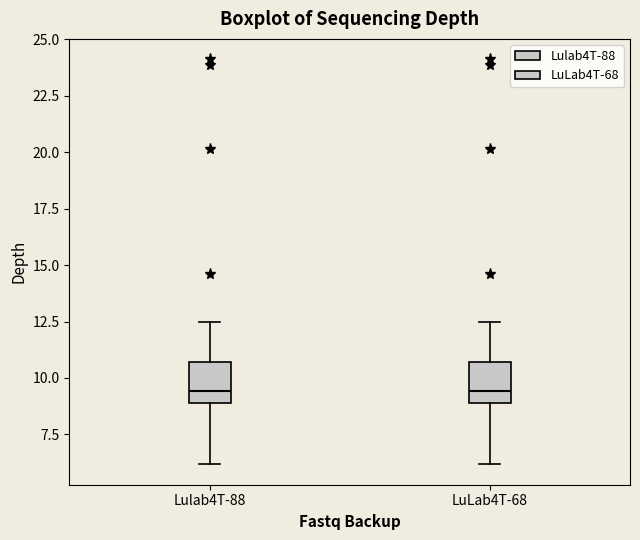

Reading left to right, read every box against the y-axis: the position of its median line, the range the box covers, and the ends of its whiskers. The values are not printed on the chart, so give them approximately, as read against the axis.

Lulab4T-88: median 9.5, box 9.0 to 10.5, whiskers 6.0 to 12.5
LuLab4T-68: median 9.5, box 9.0 to 10.5, whiskers 6.0 to 12.5